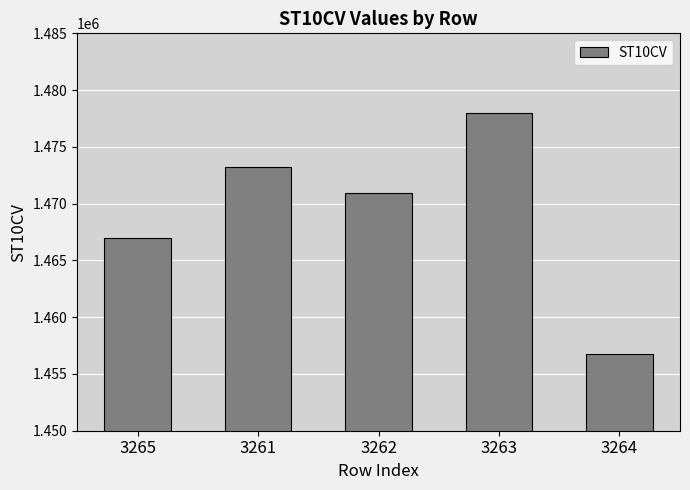

Between 3263 and 3264, which is larger?

3263